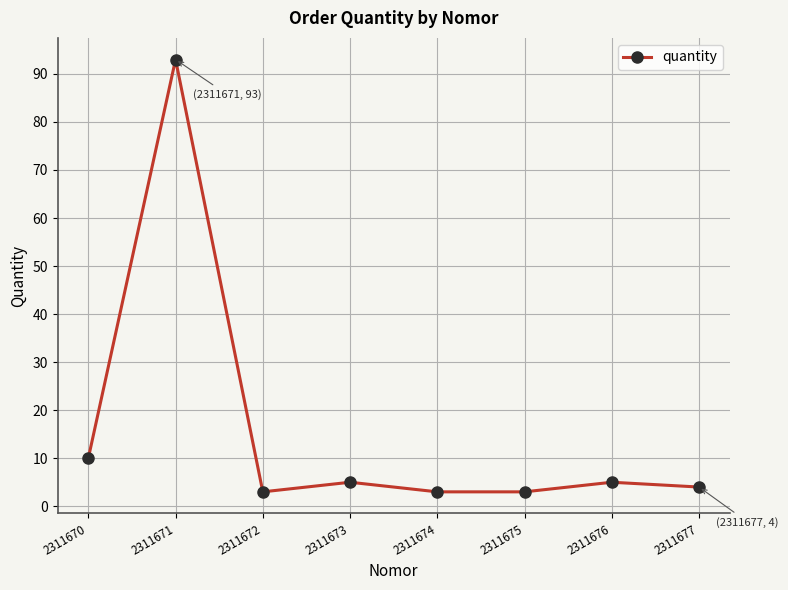

At which category does the data reach its first local peak?

2311671